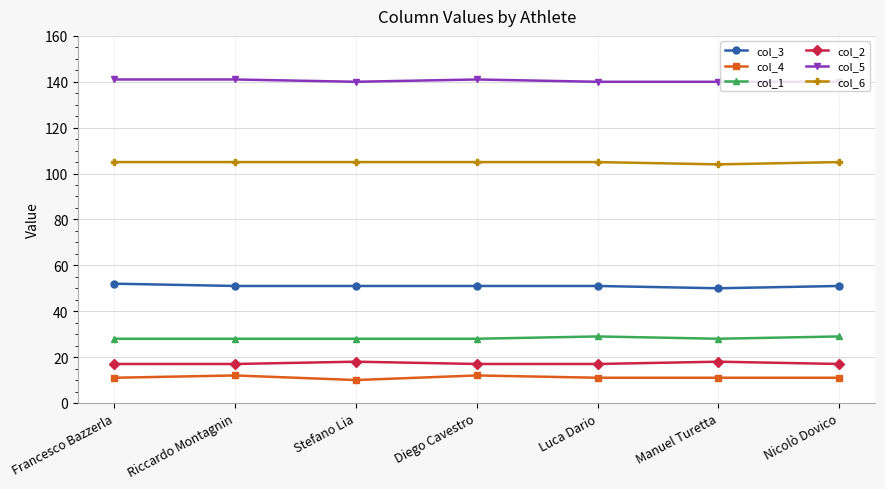

What is the value of the col_5 point at the 1st from the left?

141